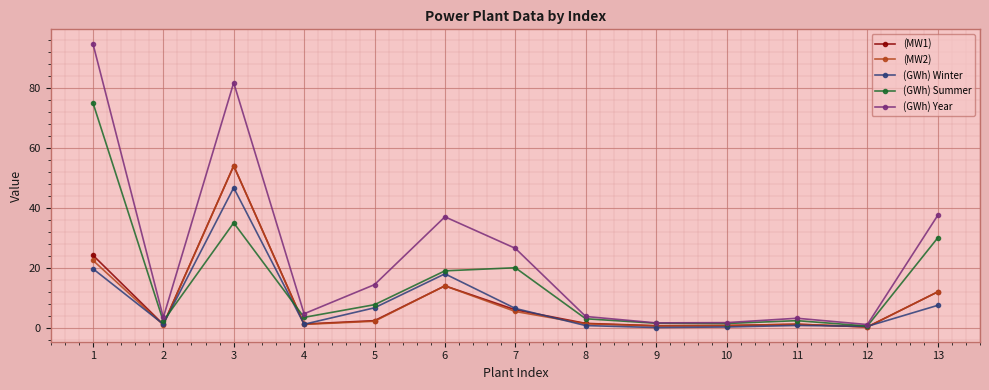

What is the spread (max minus min) of values at 12?

0.8